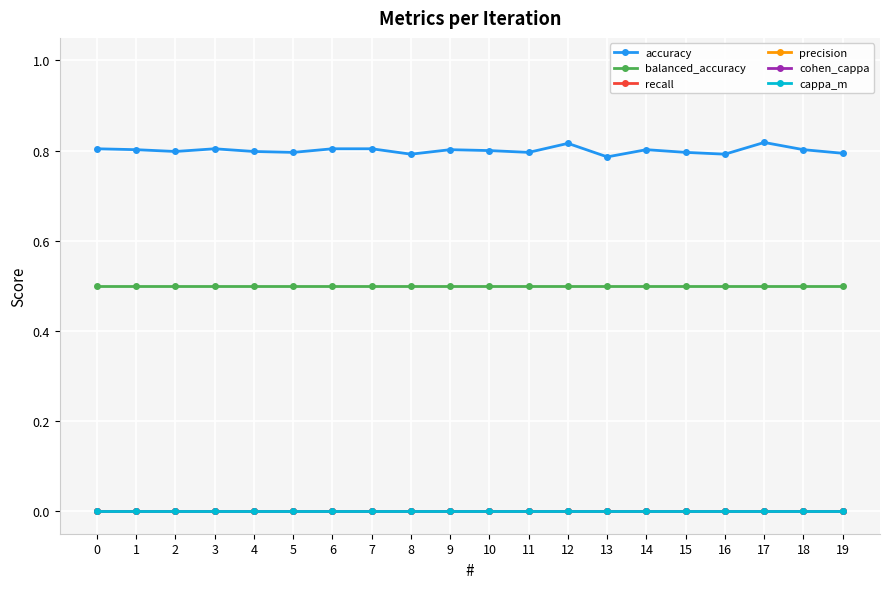

Does the chart have visible grid lines?

Yes